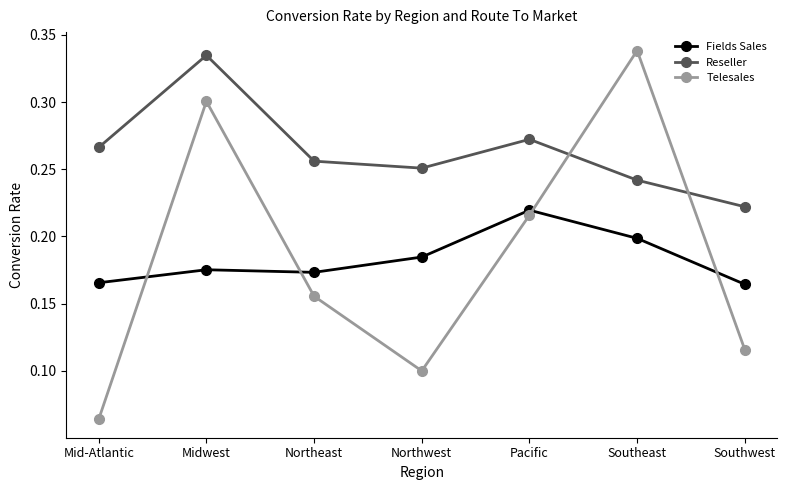

What position from the left is Pacific?

5